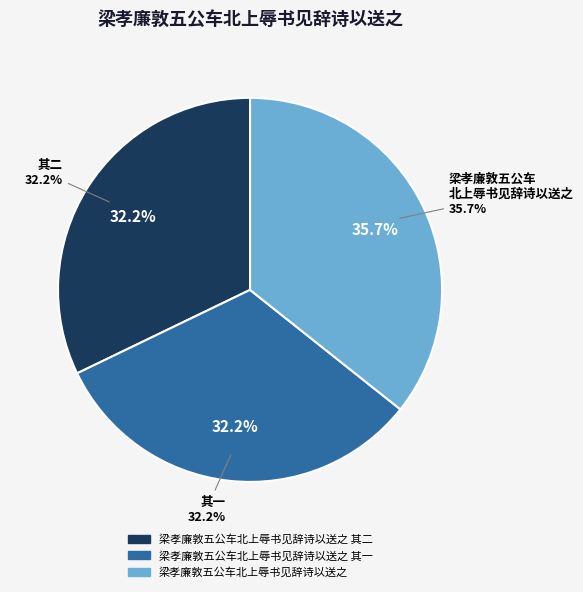

To the nearest percent, what is the difference between the 梁孝廉敦五公车北上辱书见辞诗以送之 其一 and 梁孝廉敦五公车北上辱书见辞诗以送之 slice percentages?

4%